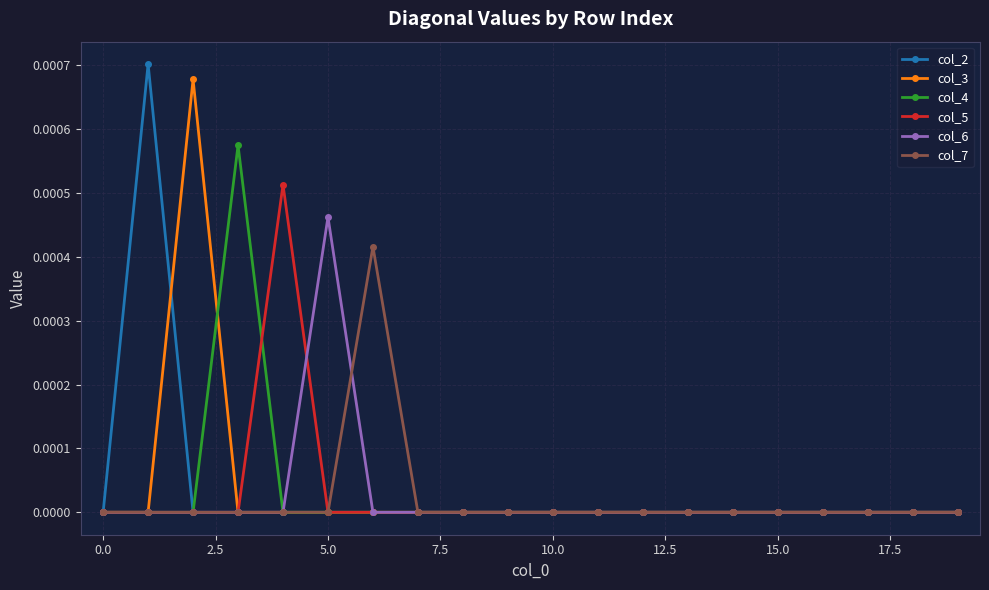

True or false: col_5 has more than 0 interior local peaks.

True